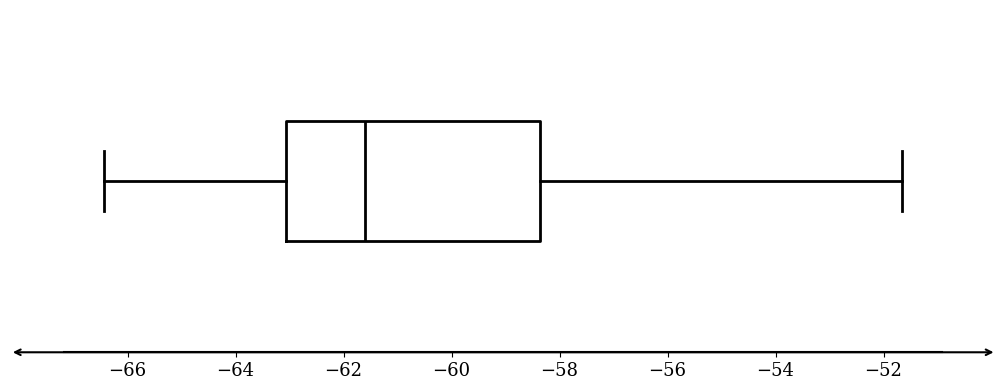

Where is the right edge of the box on the x-axis? The values are not printed on the chart, so give them approximately, as read against the axis.

-58.4